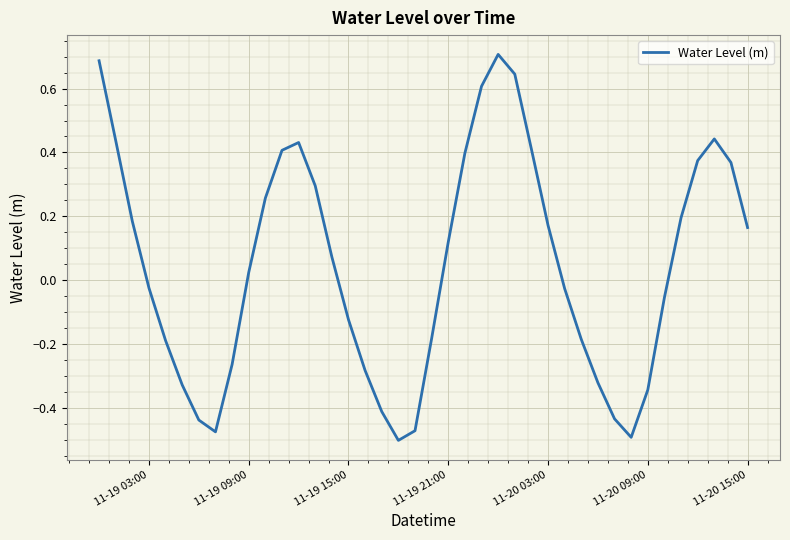

What is the greatest value displayed?

0.7